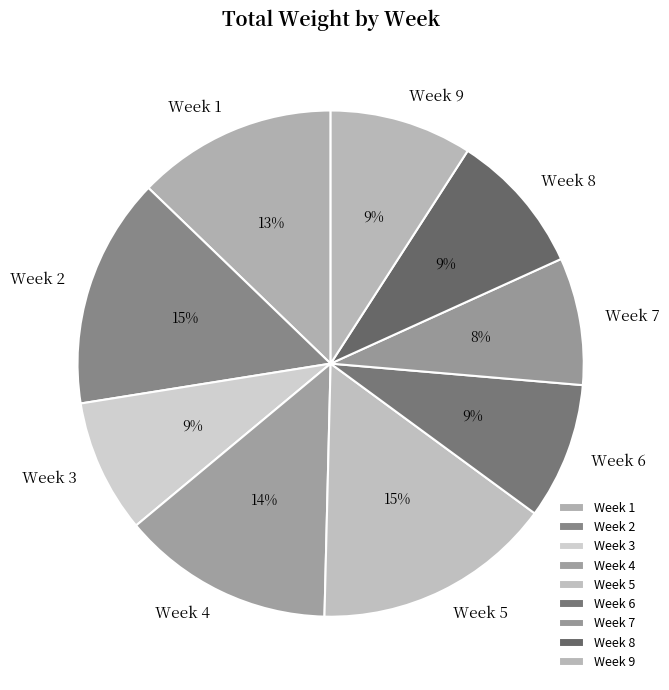

To the nearest percent, what portion does Week 5 represent?

15%